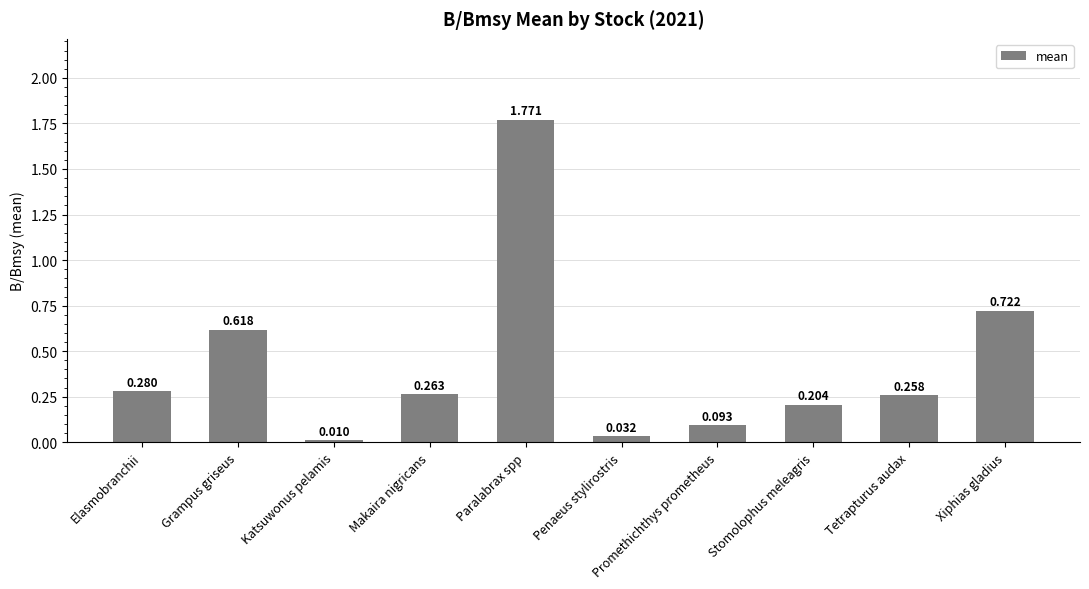

Rank the categories by value from highest to lowest.

Paralabrax spp, Xiphias gladius, Grampus griseus, Elasmobranchii, Makaira nigricans, Tetrapturus audax, Stomolophus meleagris, Promethichthys prometheus, Penaeus stylirostris, Katsuwonus pelamis